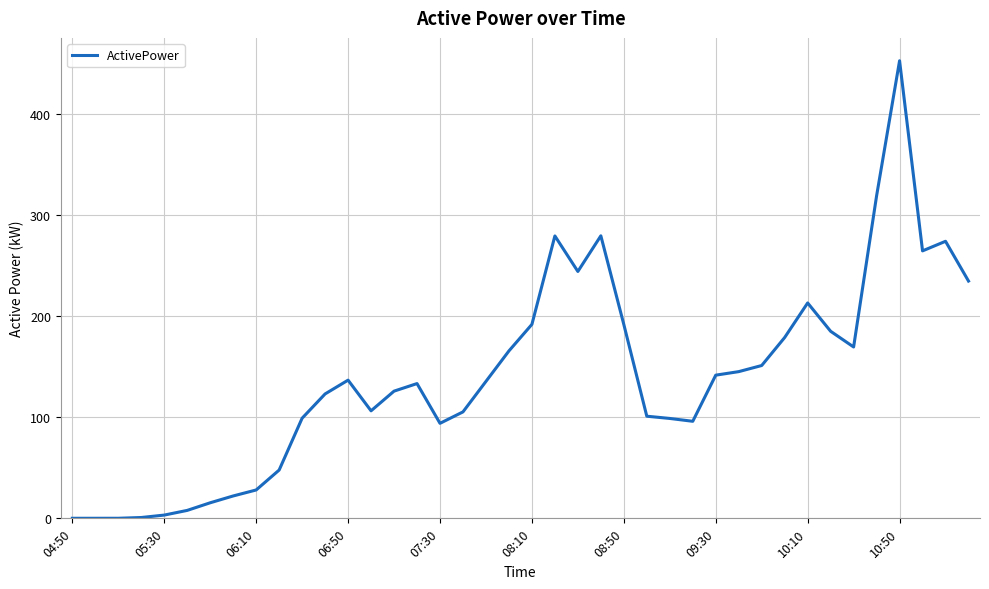

What is the difference between the maximum and minimum values?

452.8